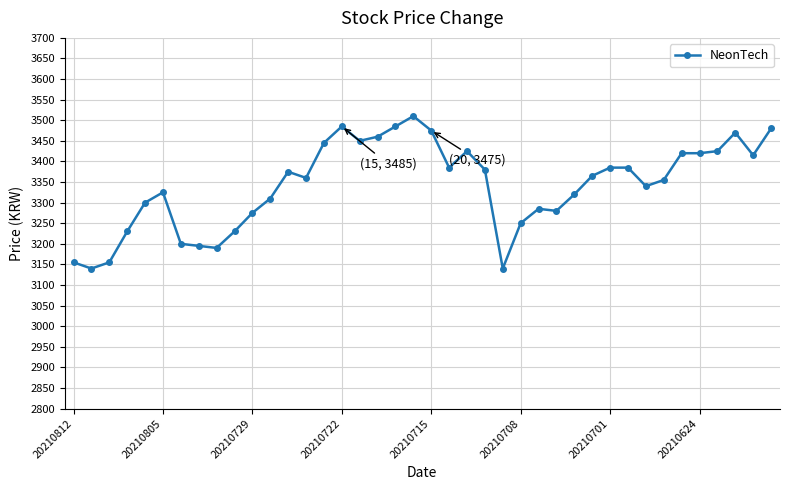

What is the difference between the maximum and minimum values?

370